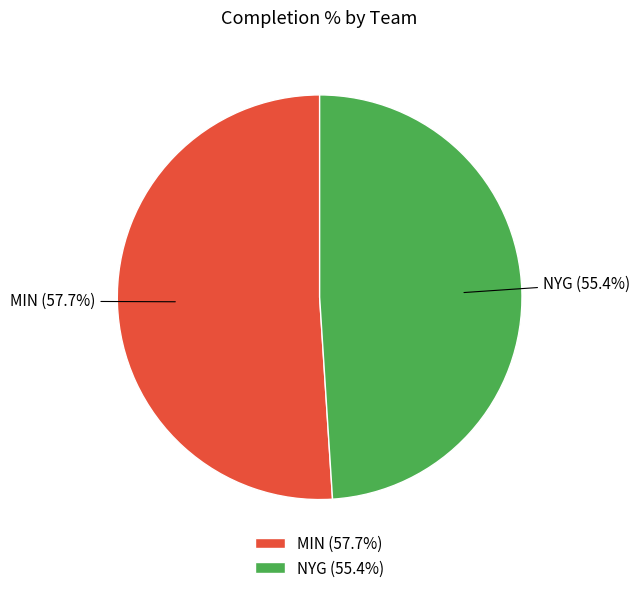

Which slice is the largest?

MIN